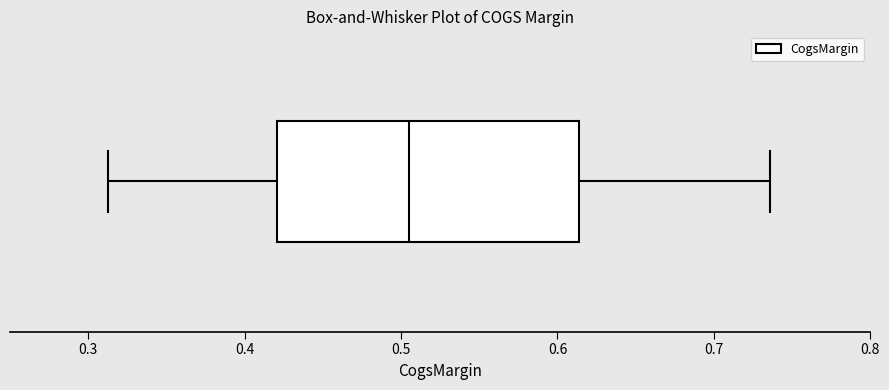

Transcribe this box plot: give where the median line is, the range the box spans, and where the two whiskers end, as read against the x-axis. The values are not printed on the chart, so give them approximately, as read against the axis.

median 0.51, box 0.42 to 0.61, whiskers 0.31 to 0.74